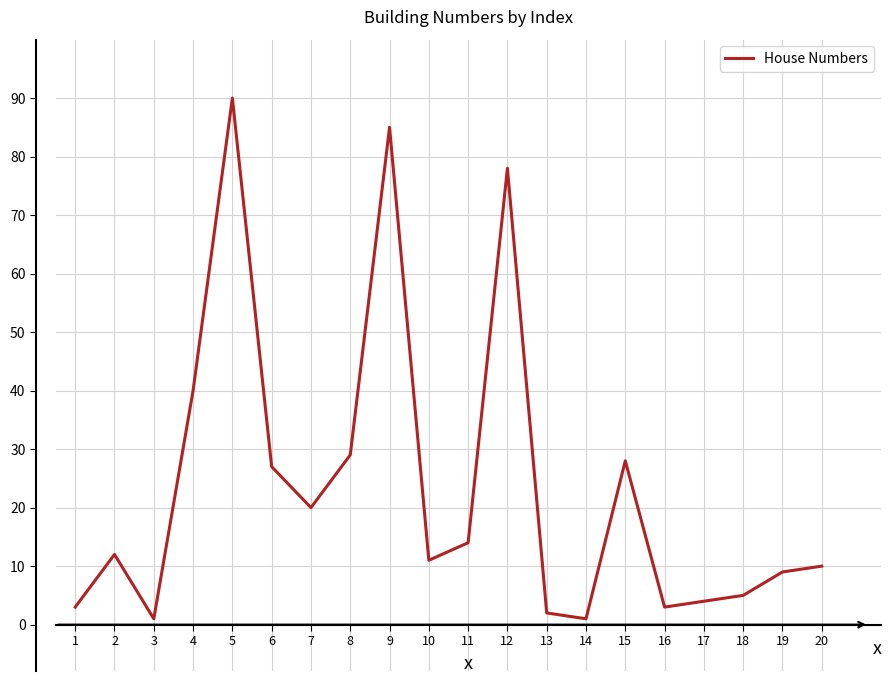

True or false: the data has more than 2 interior local peaks.

True